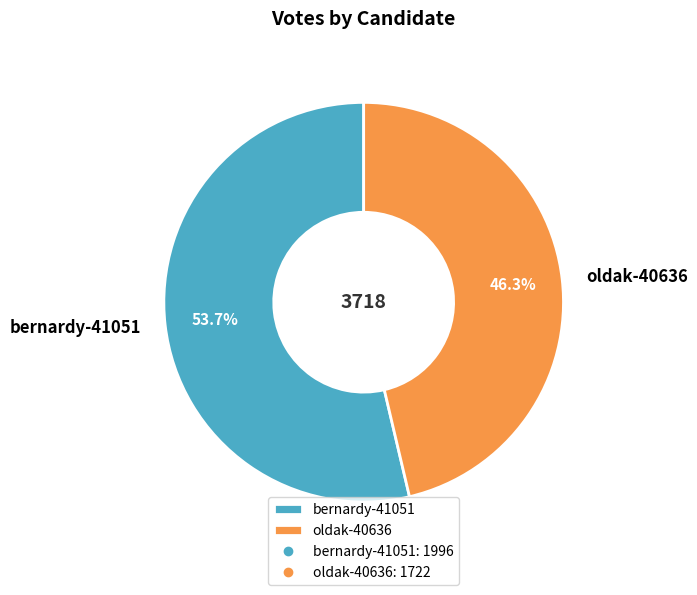

Approximately how many times larger is the value at oldak-40636 compared to bernardy-41051?

0.9